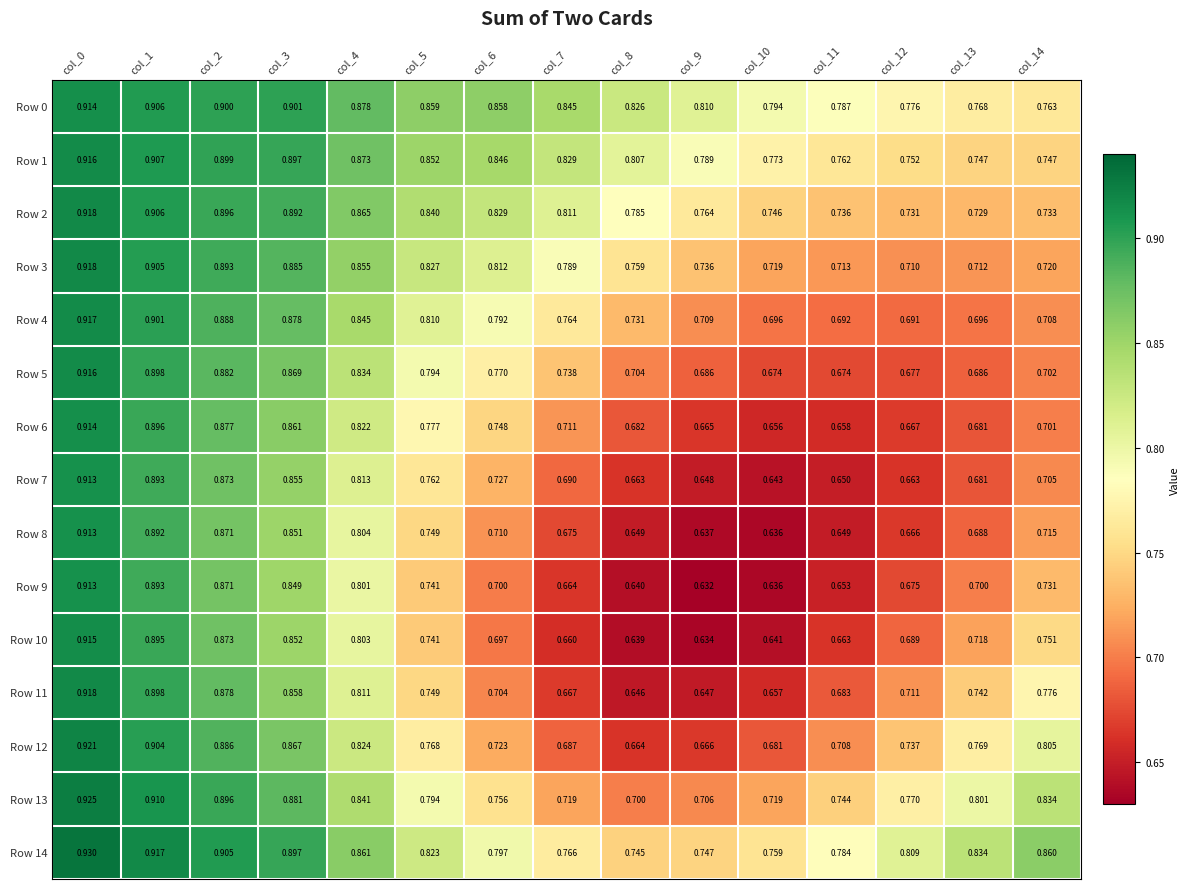

Is the value of Row 7 at col_8 greater than the value of Row 2 at col_12?

No